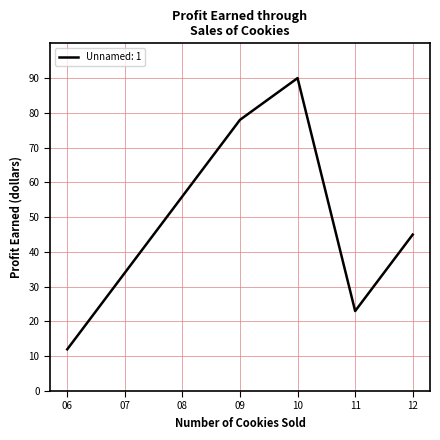

What is the difference between the second highest and minimum values?

66